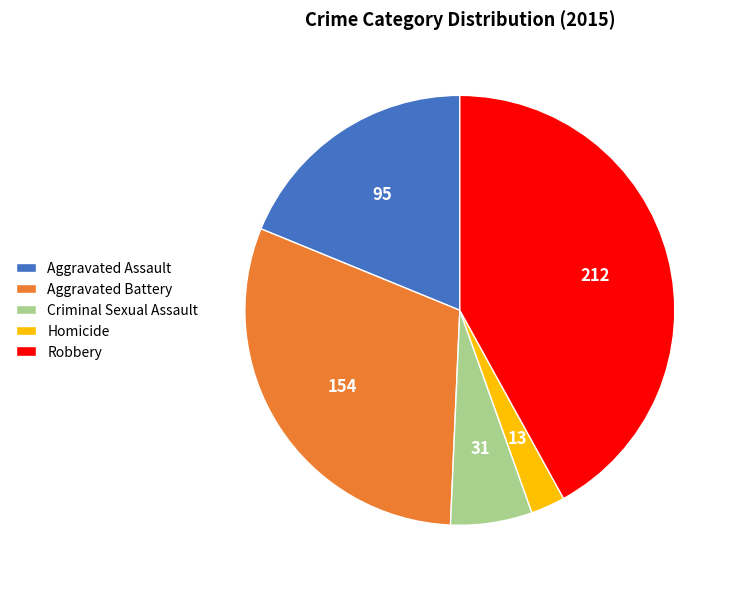

Is the sum of Aggravated Battery and Aggravated Assault greater than half?

No